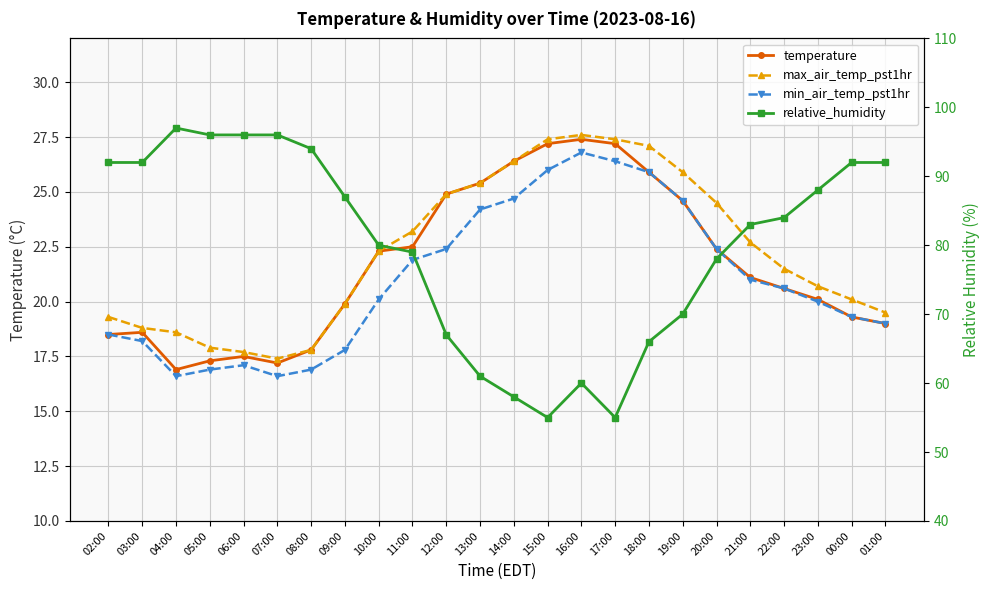

What is the total value across all series at 20:00?

147.3